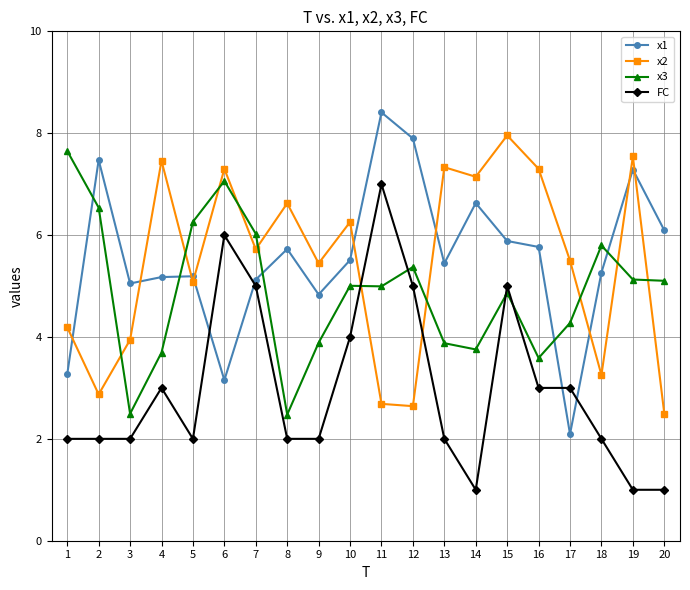

What are all the series names shown in the legend?

x1, x2, x3, FC